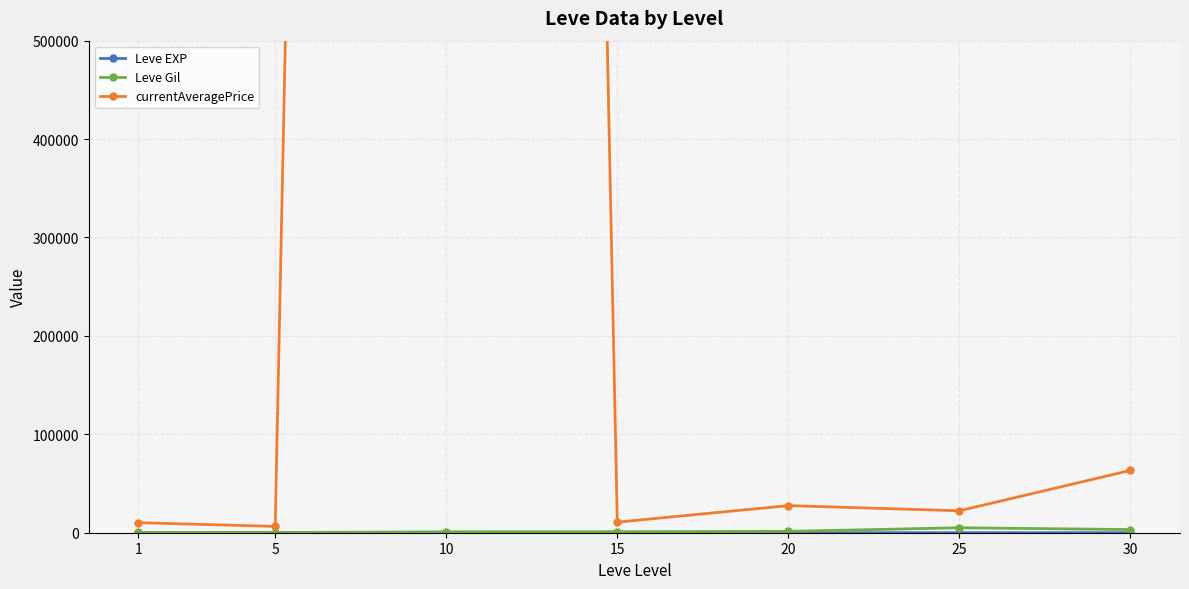

Count the number of data series in this chart.

3